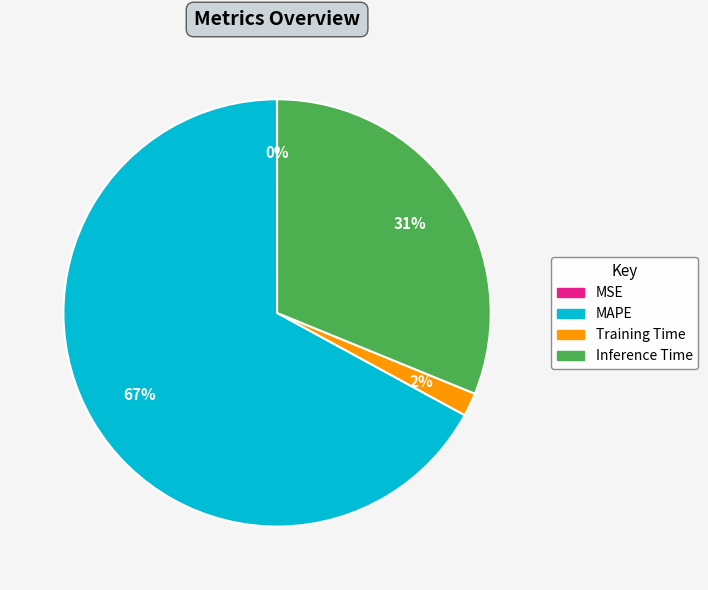

What percentage is the Training Time slice, to the nearest percent?

2%